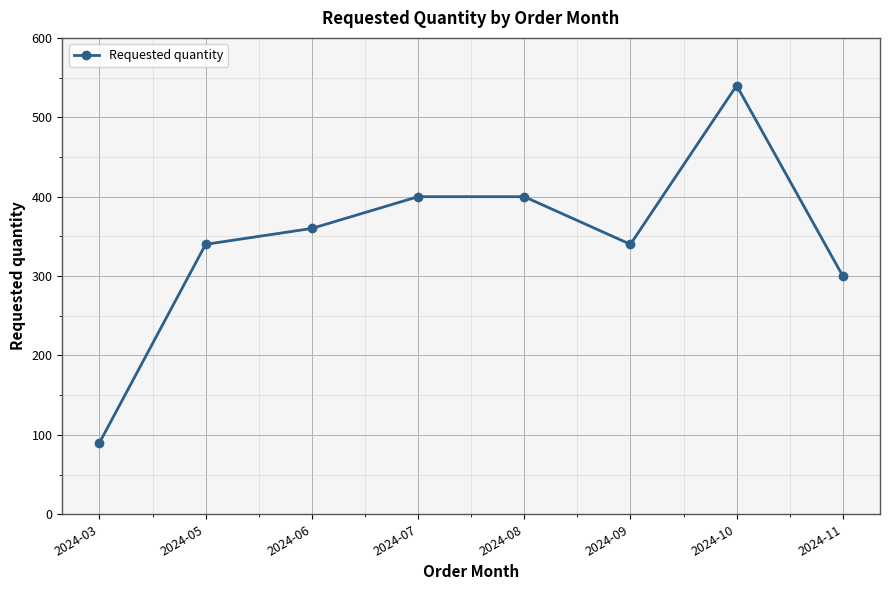

What is the value of the 5th point from the left?

400